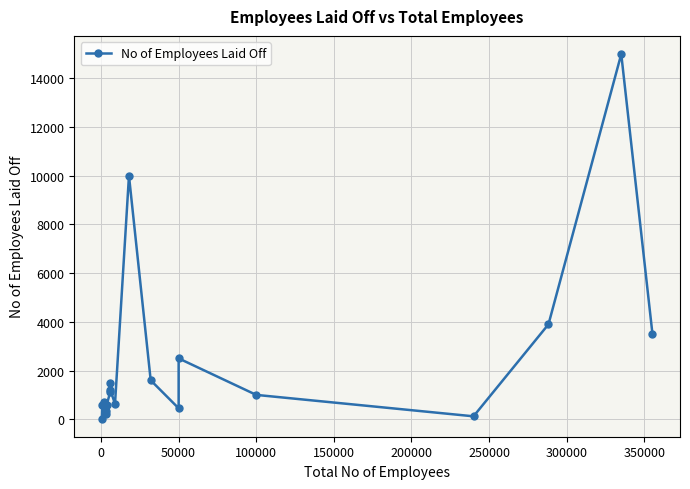

What is the difference between the maximum and minimum values?

14970